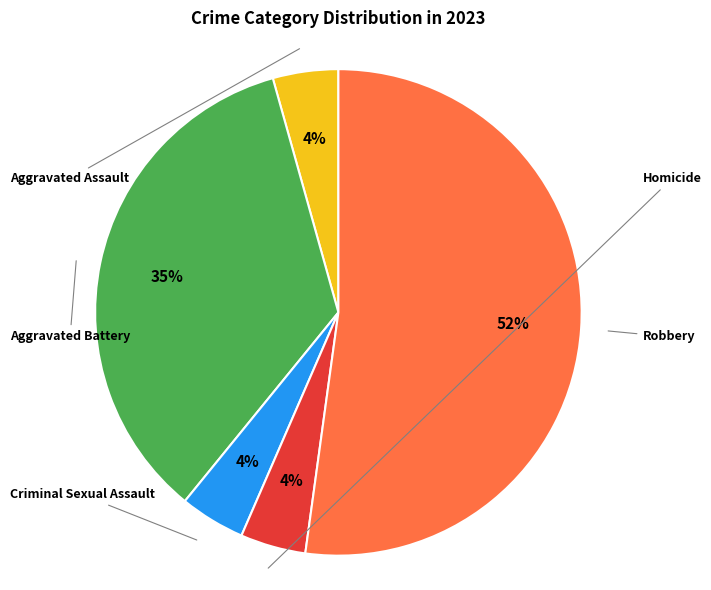

What is the total percentage of Homicide and Criminal Sexual Assault?

8.7%